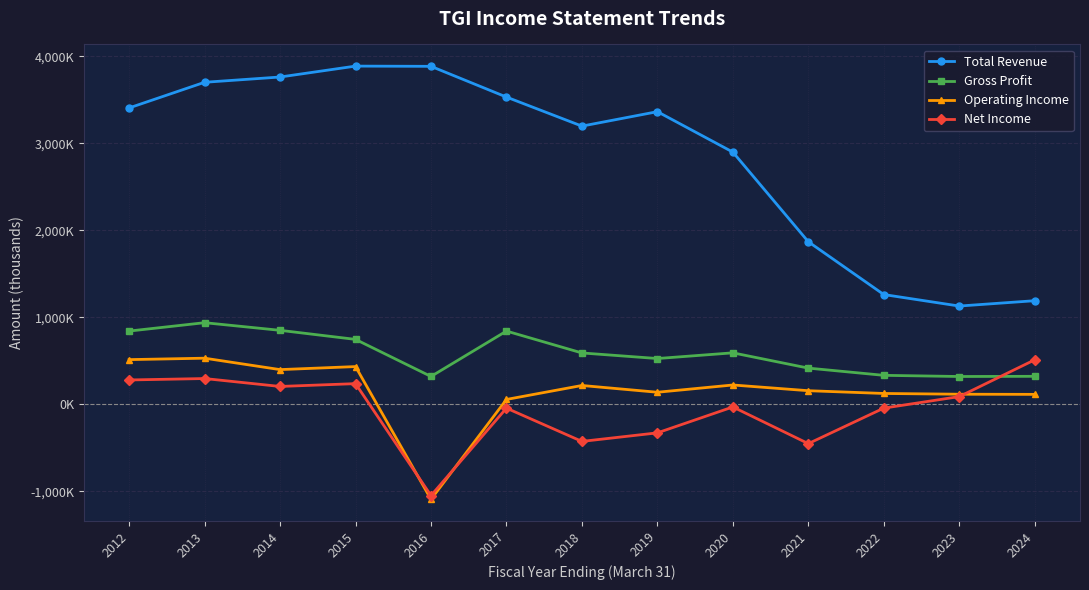

At which category does the chart reach its minimum across all series?

2016